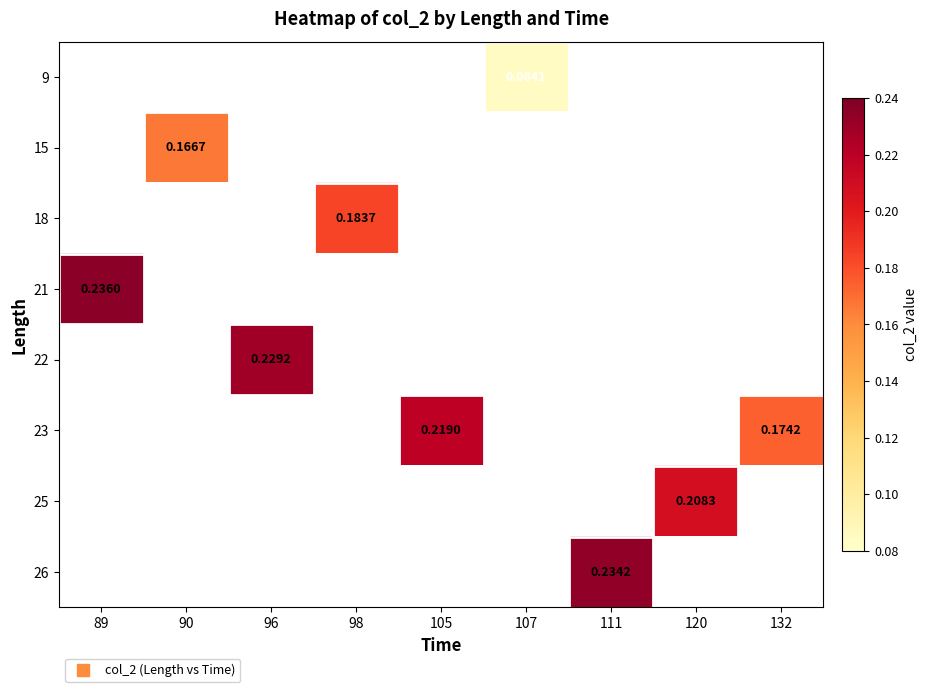

Is the value of 9 at 120 greater than the value of 26 at 107?

No